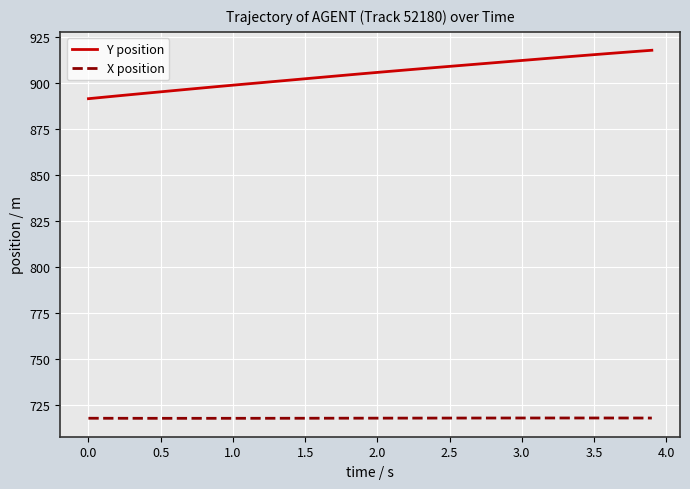

True or false: Y position and X position cross at least once.

False